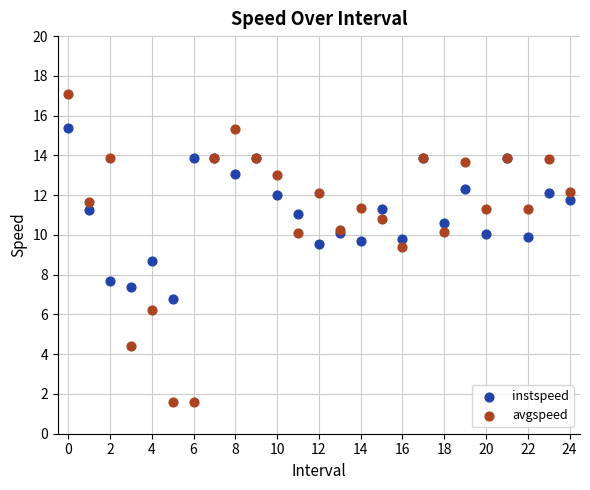

Which series contains the highest Y value?

avgspeed